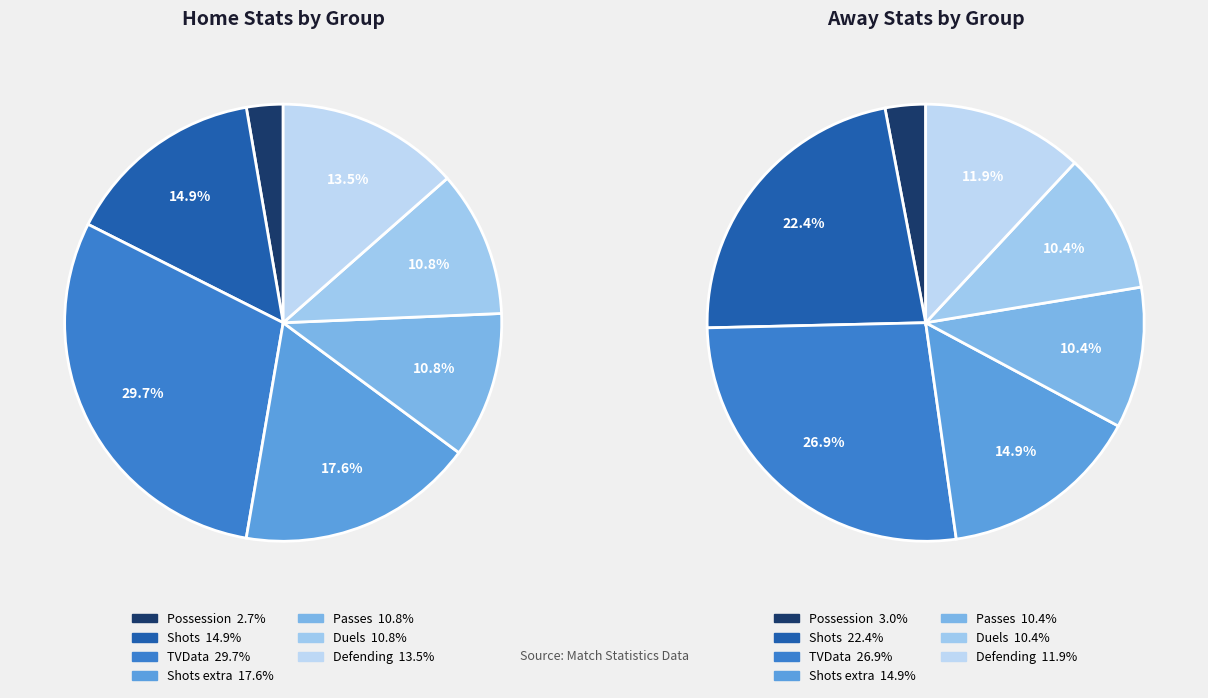

How many slices are in this pie chart?

7